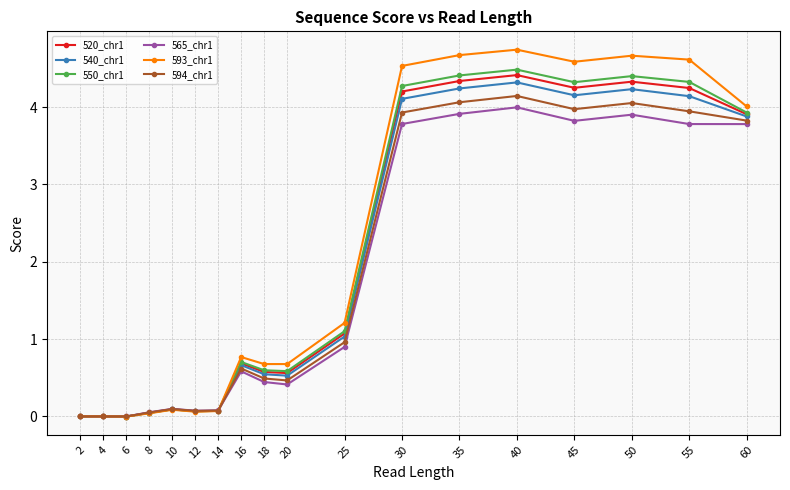

What is the spread (max minus min) of values at 25?

0.3